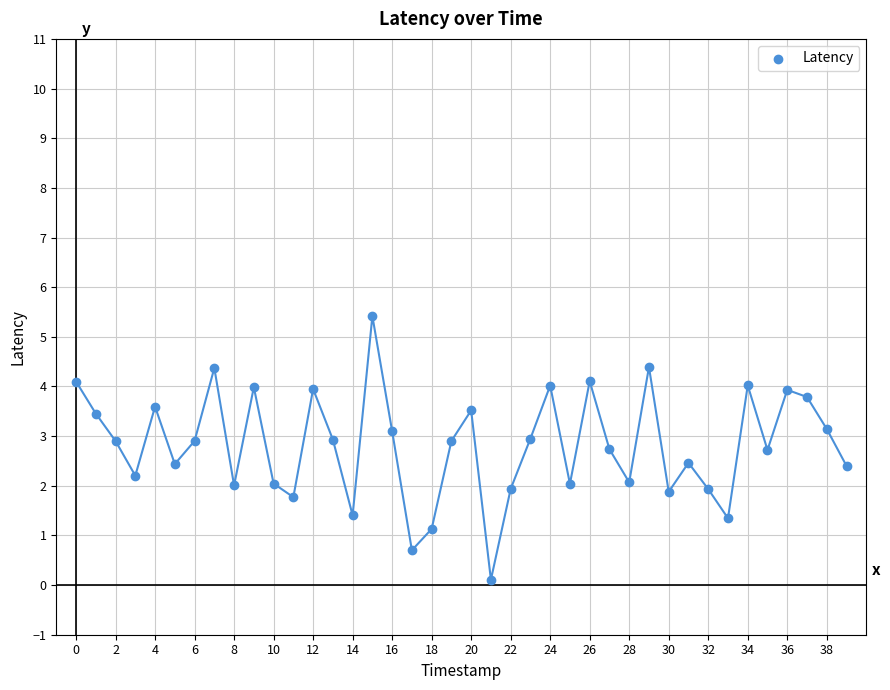

What is the range of Y values (max minus min)?

5.3